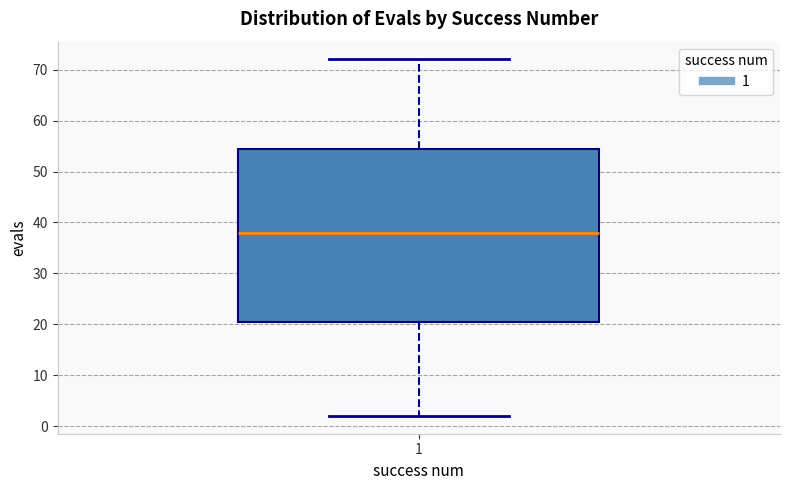

Where does the upper whisker of the box at x = 1 end on the y-axis? The values are not printed on the chart, so give them approximately, as read against the axis.

72